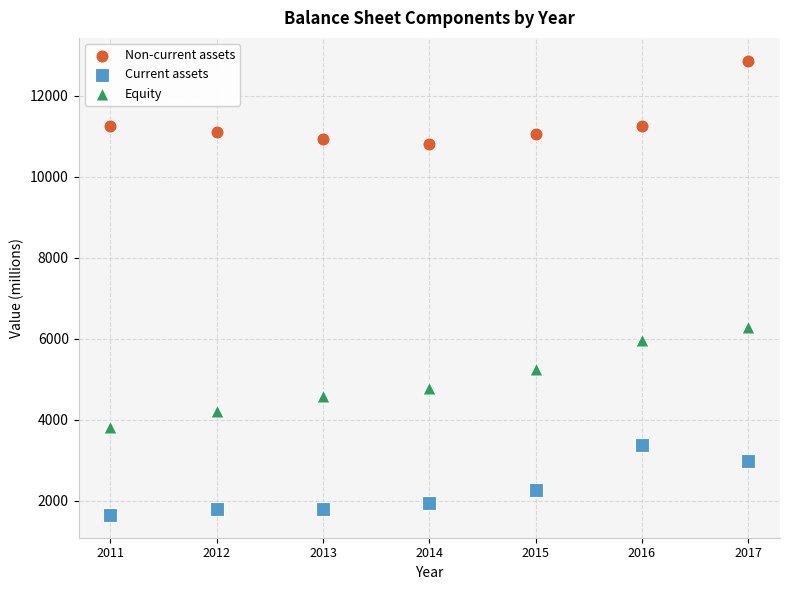

Which series reaches the maximum Y coordinate?

Non-current assets